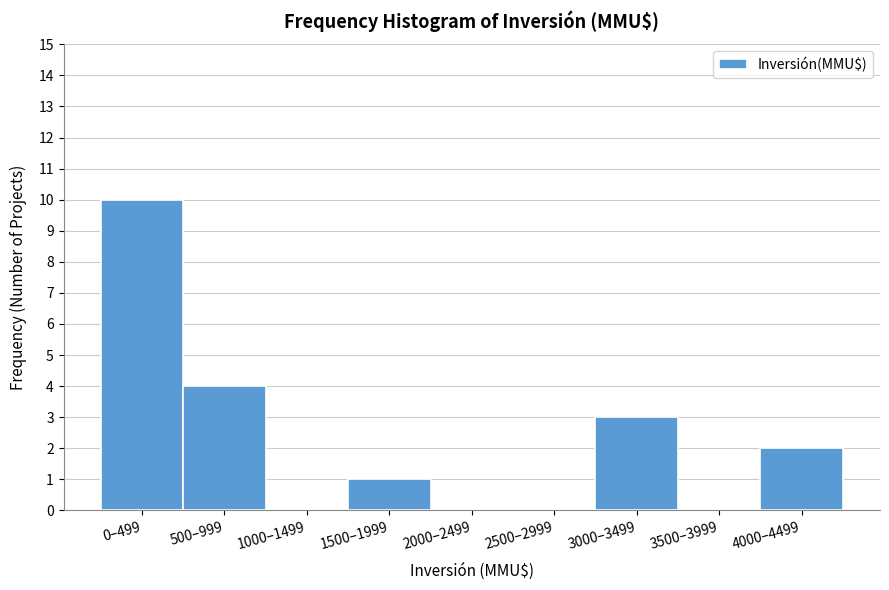

Reading left to right, extract all data points from this chart.

0–499=10	500–999=4	1000–1499=0	1500–1999=1	2000–2499=0	2500–2999=0	3000–3499=3	3500–3999=0	4000–4499=2